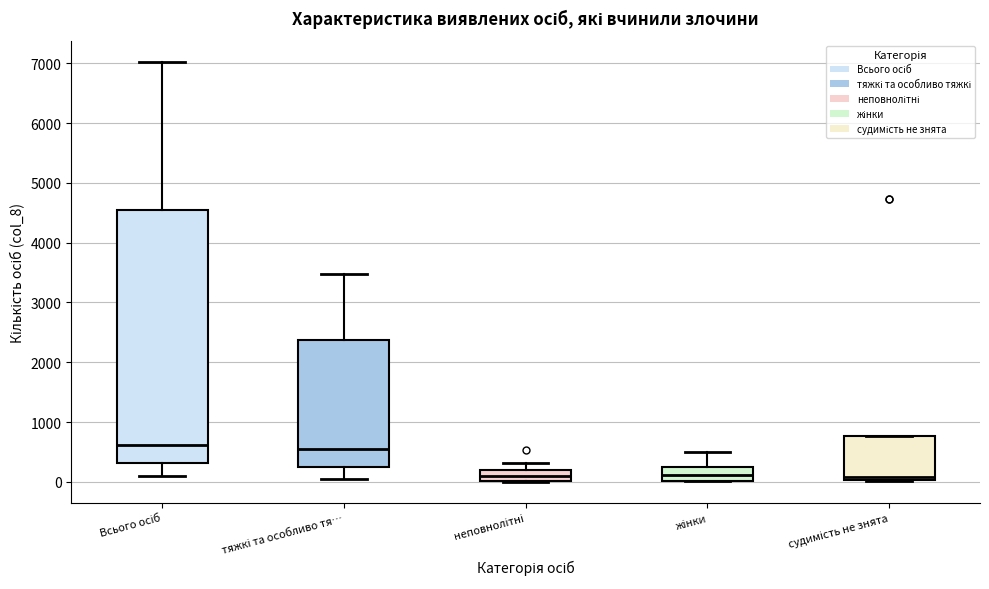

Reading left to right, transcribe this box plot: for each box, give where its median line is, the range the box spans, and where its two whiskers end, as read against the y-axis. The values are not printed on the chart, so give them approximately, as read against the axis.

Всього осіб: median 600, box 300 to 4500, whiskers 100 to 7000
тяжкі та особливо тя…: median 600, box 200 to 2400, whiskers 0 to 3500
неповнолітні: median 100, box 0 to 200, whiskers 0 to 300
жінки: median 100, box 0 to 300, whiskers 0 to 500
судимість не знята: median 100, box 0 to 800, whiskers 0 to 800